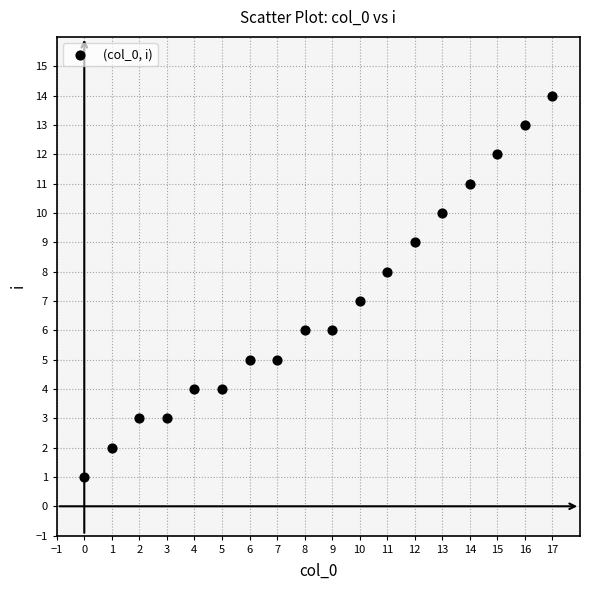

What is the range of Y values (max minus min)?

13